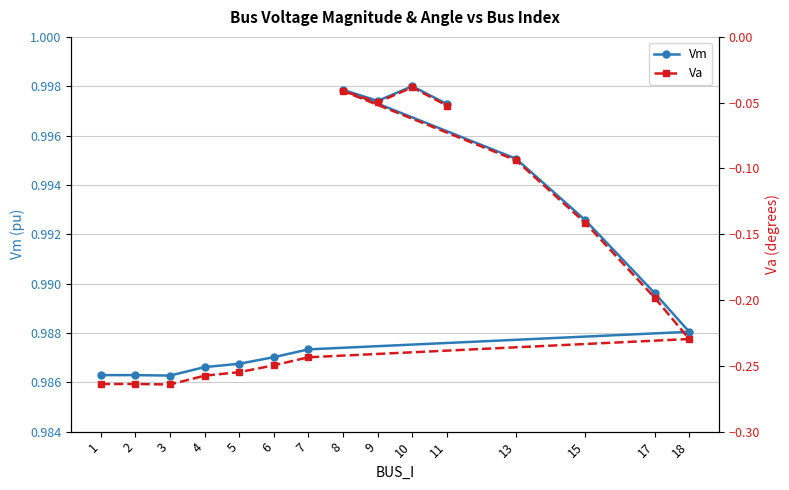

True or false: Vm and Va cross at least once.

False